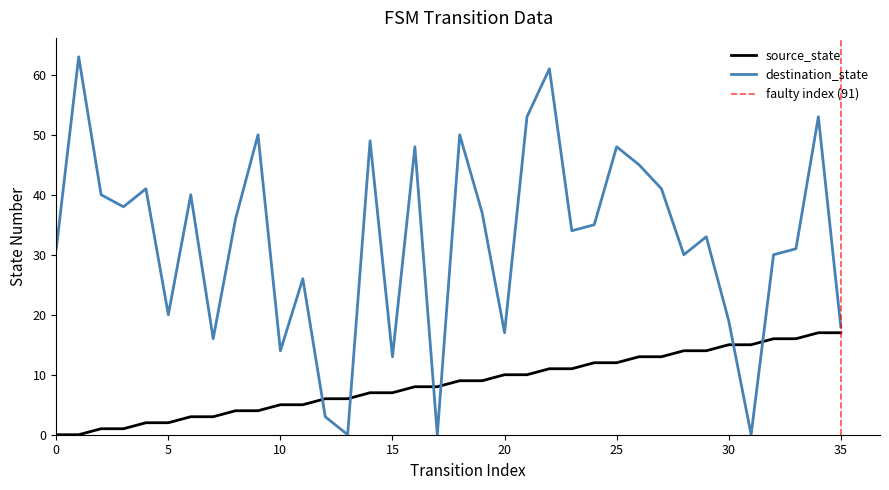

What is the approximate value of destination_state at 14?

49